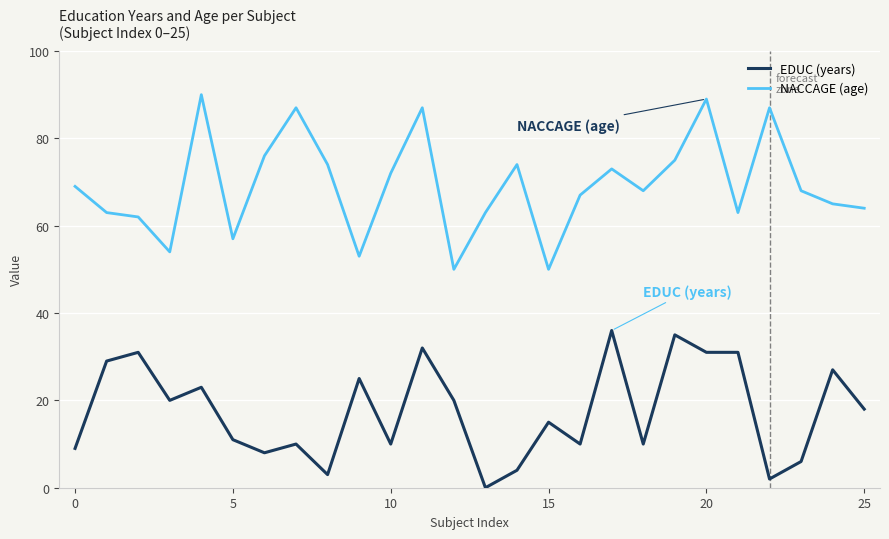

What is the greatest value displayed?

90